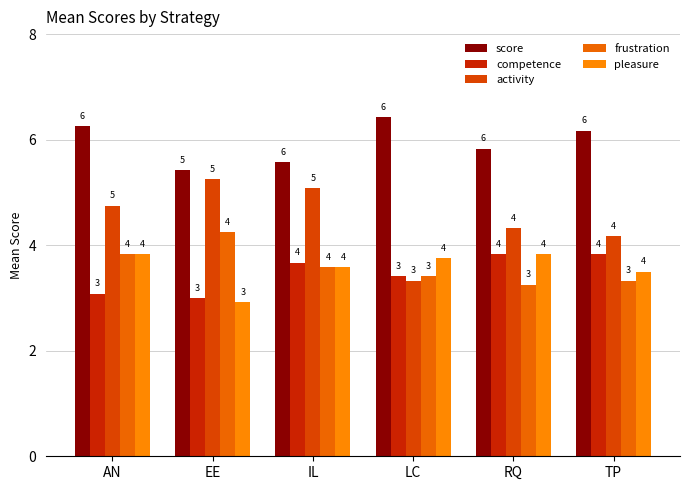

Which category has the highest value in the pleasure series?

AN